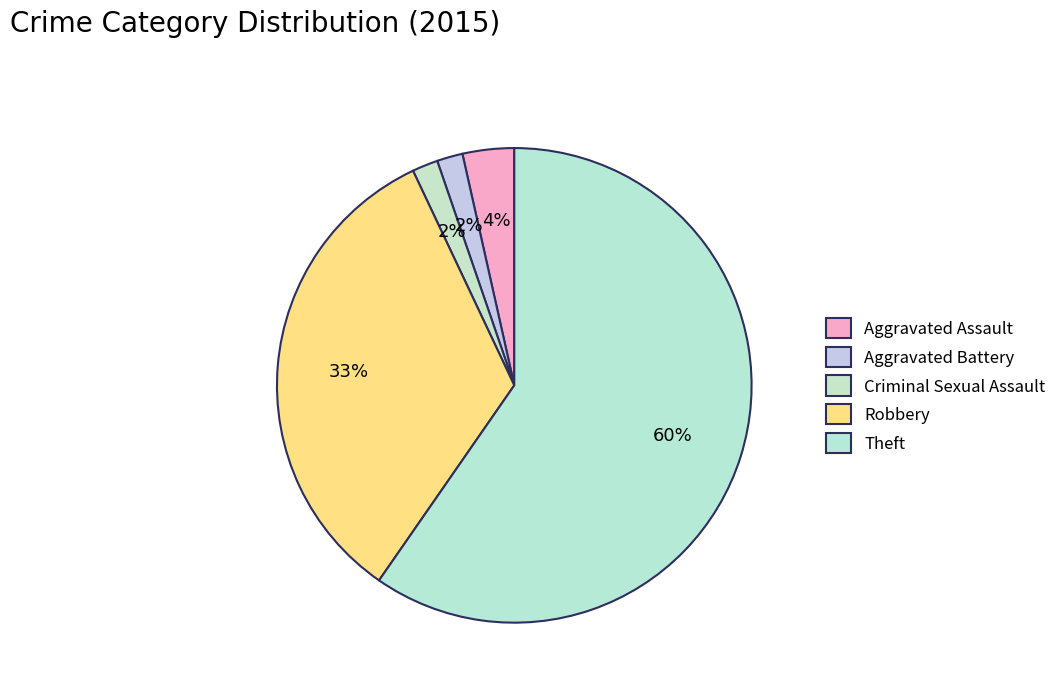

Which slice is the largest?

Theft